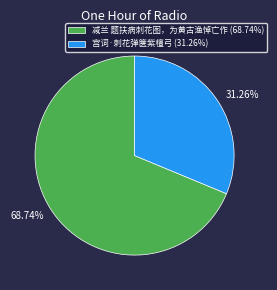

To the nearest percent, what percentage of the pie is 宫词·刺花弹箧紫檀弓?

31%